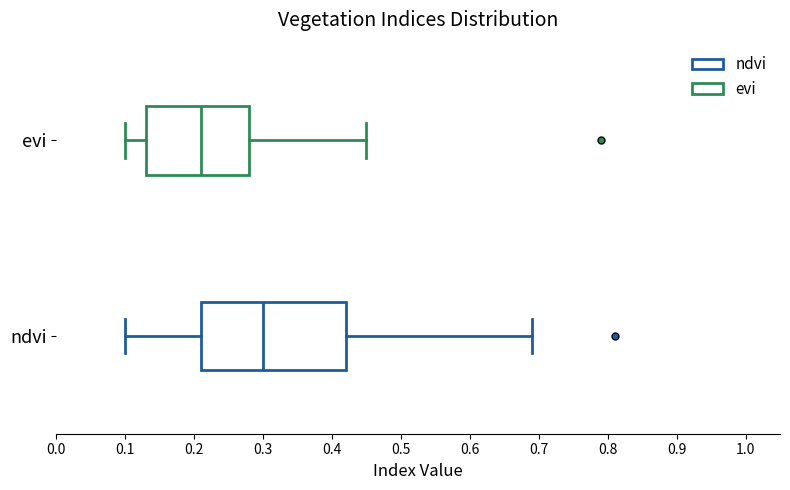

Which box's median line is the furthest to the right?

ndvi